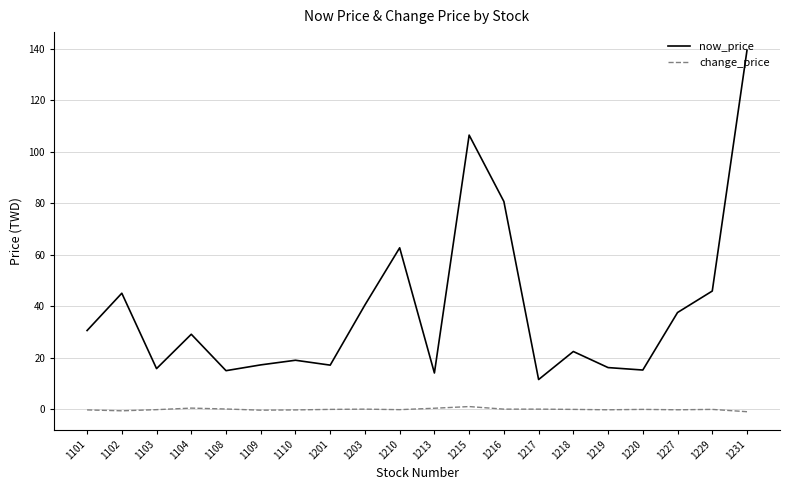

Which series changed the most between 1102 and 1219?

now_price